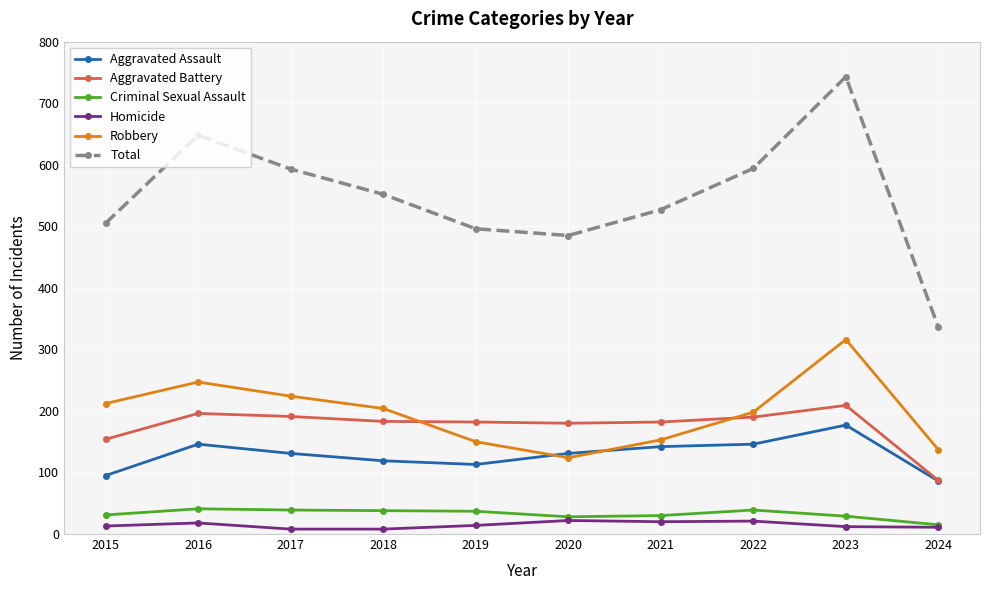

The value of Robbery at 2021 is 153. True or false?

True